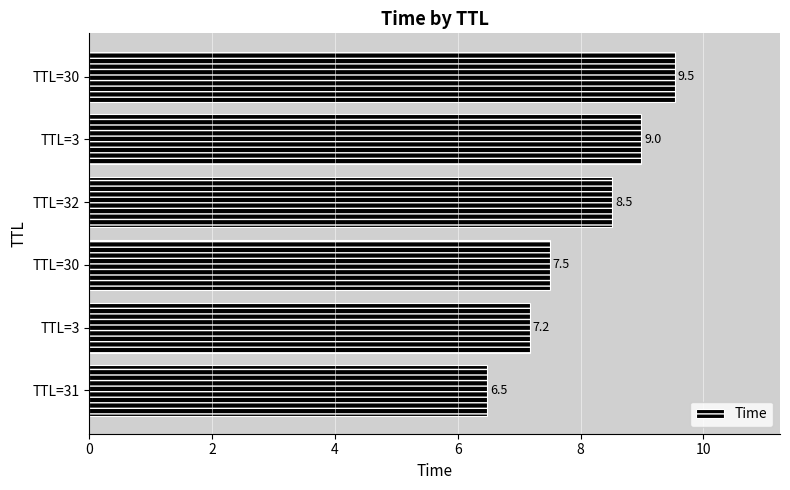

What is the sum of all values?

48.2